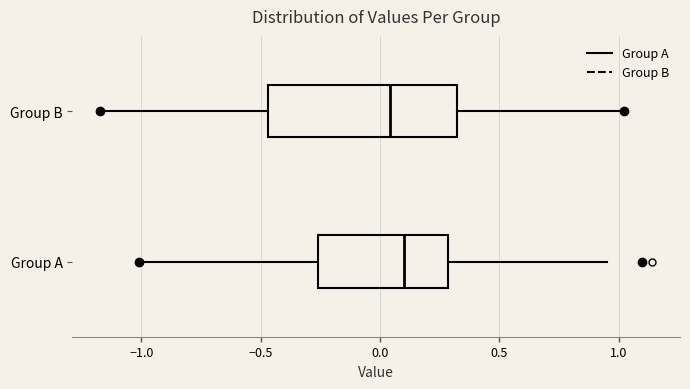

Reading bottom to top, transcribe this box plot: for each box, give where its median line is, the range the box spans, and where its two whiskers end, as read against the x-axis. The values are not printed on the chart, so give them approximately, as read against the axis.

Group A: median 0.10, box -0.25 to 0.30, whiskers -1.00 to 0.95
Group B: median 0.05, box -0.45 to 0.30, whiskers -1.15 to 1.00